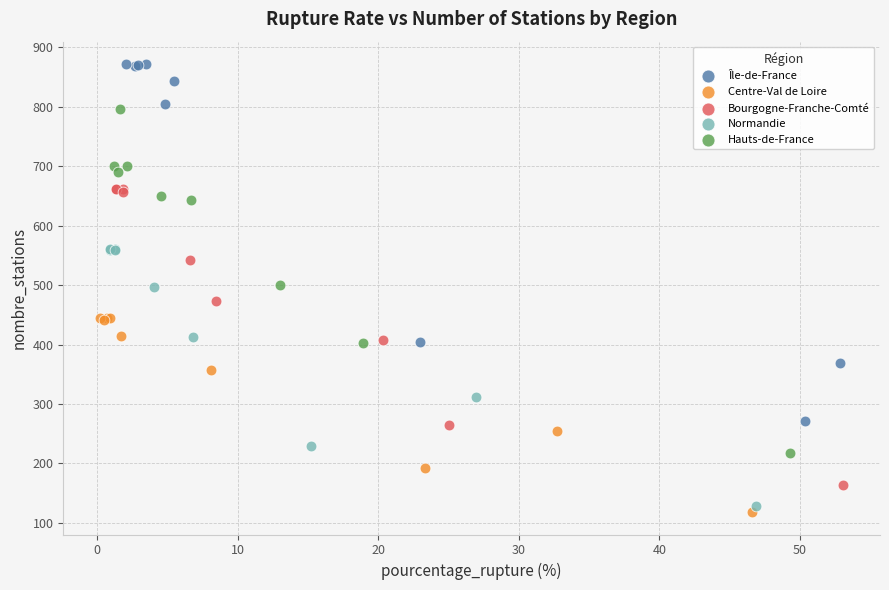

What are all the series names shown in the legend?

Île-de-France, Centre-Val de Loire, Bourgogne-Franche-Comté, Normandie, Hauts-de-France